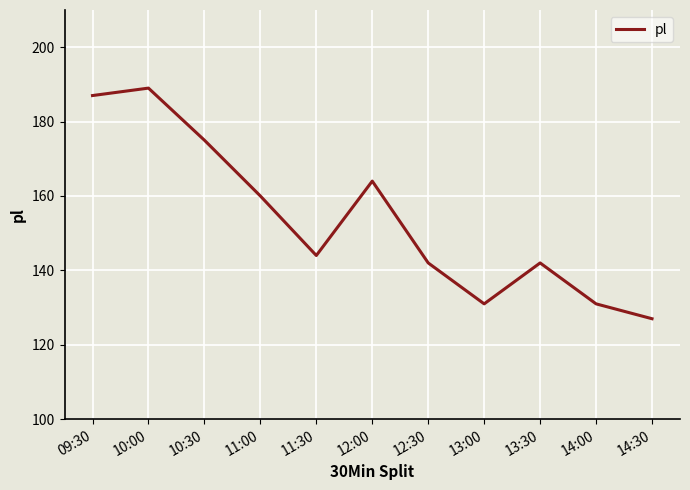

Which label corresponds to the smallest value in the chart?

14:30